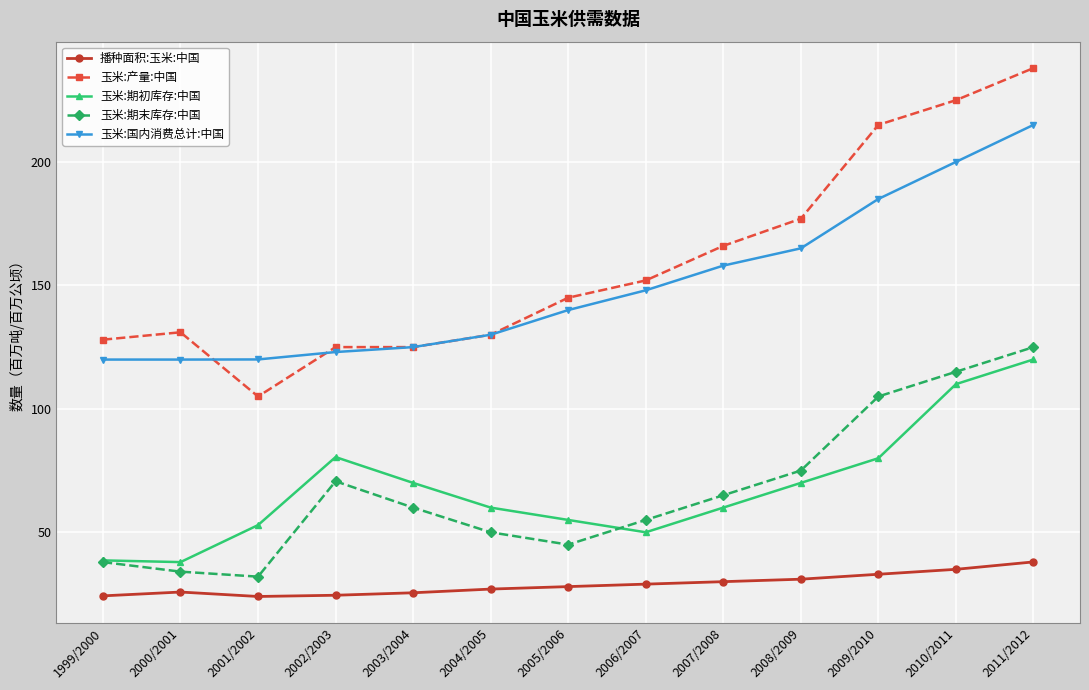

True or false: 玉米:产量:中国 has a value of 105.0 at 2001/2002.

True